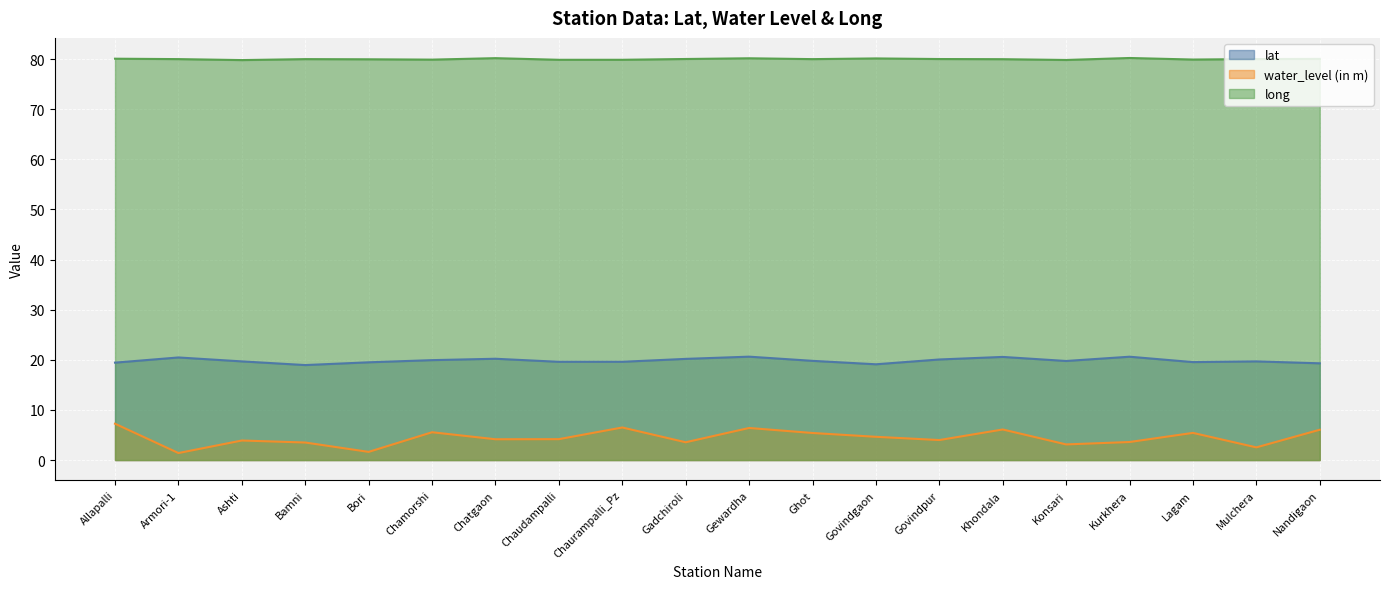

True or false: long has more than 2 interior local peaks.

True